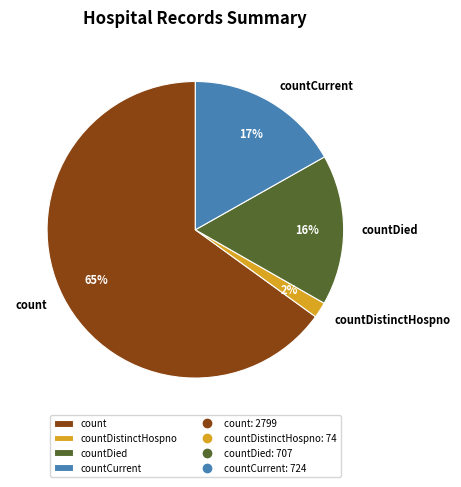

To the nearest percent, what is the difference between the largest and smallest slice percentages?

63%